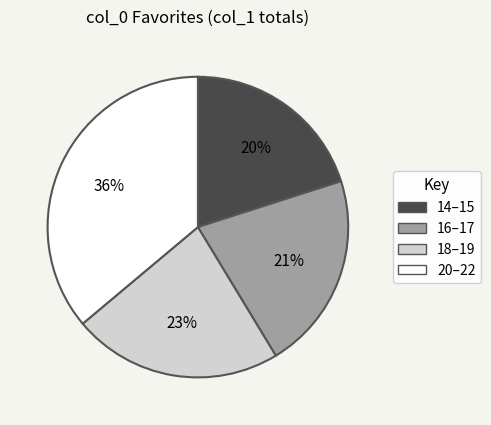

Does any single category account for the majority?

No